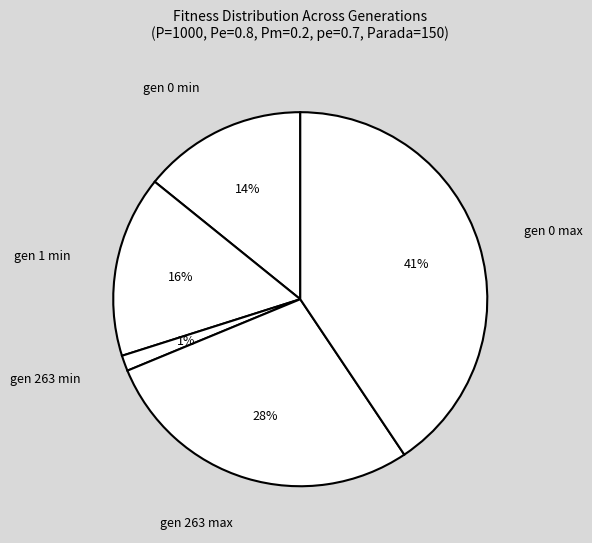

True or false: gen 263 min accounts for 28% of the total.

False